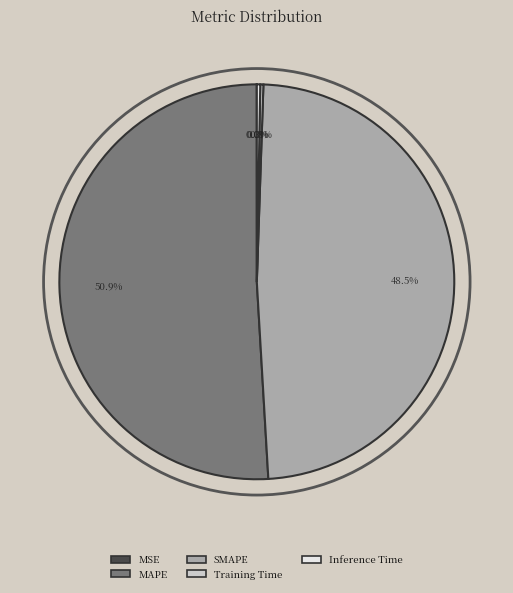

Combined, do MAPE and Inference Time account for over 50%?

Yes